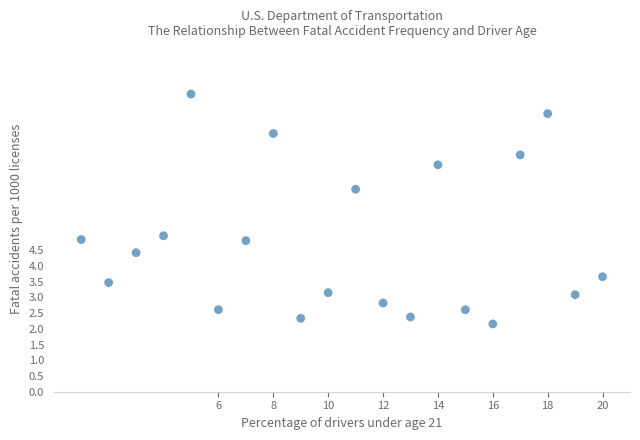

What is the range of X values (max minus min)?

19.0